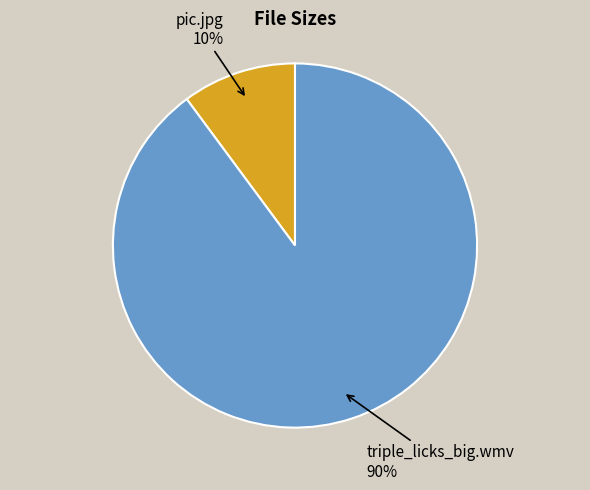

To the nearest percent, what is the difference between the largest and smallest slice percentages?

80%